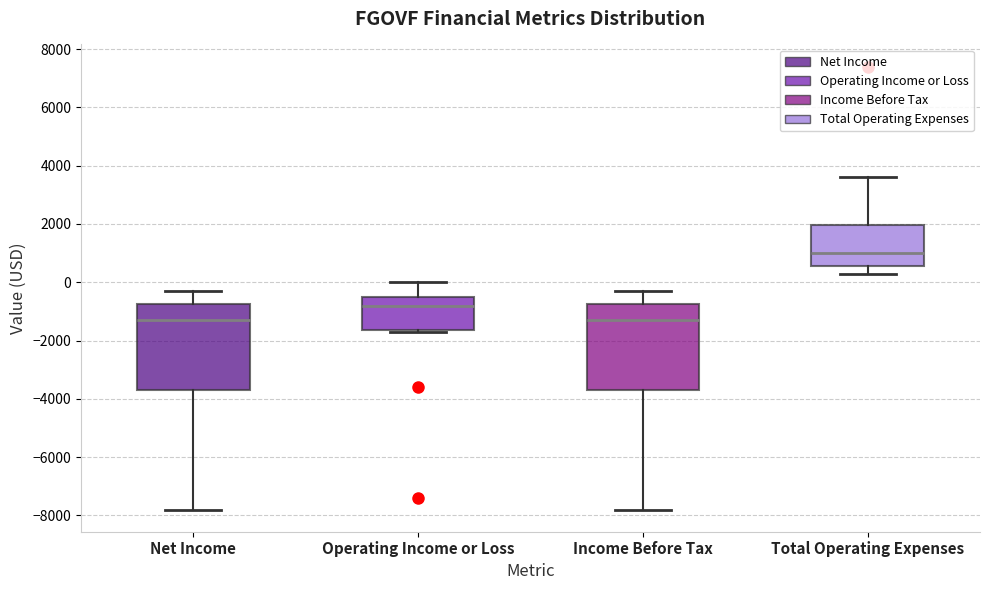

Reading left to right, read every box against the y-axis: the position of its median line, the range the box covers, and the ends of its whiskers. The values are not printed on the chart, so give them approximately, as read against the axis.

Net Income: median -1200, box -3600 to -800, whiskers -7800 to -200
Operating Income or Loss: median -800, box -1600 to -400, whiskers -1600 to 0
Income Before Tax: median -1200, box -3600 to -800, whiskers -7800 to -200
Total Operating Expenses: median 1000, box 600 to 2000, whiskers 400 to 3600